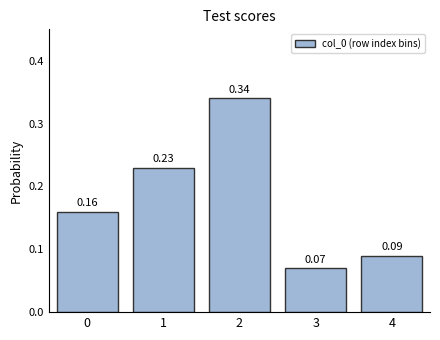

List the labels in order of value, smallest first.

3, 4, 0, 1, 2